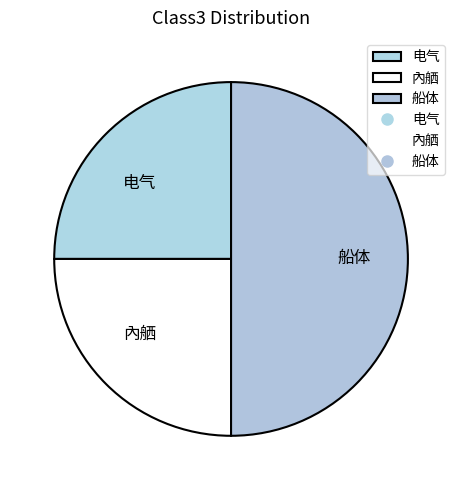

Does 內舾 account for over 50% of the chart?

No